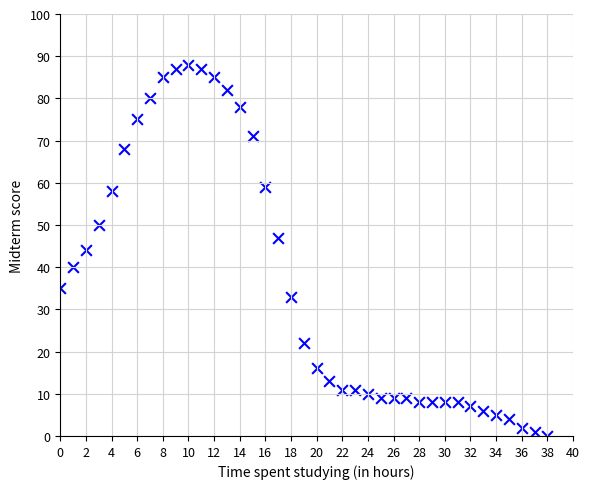

Count the number of points in this scatter plot.

39